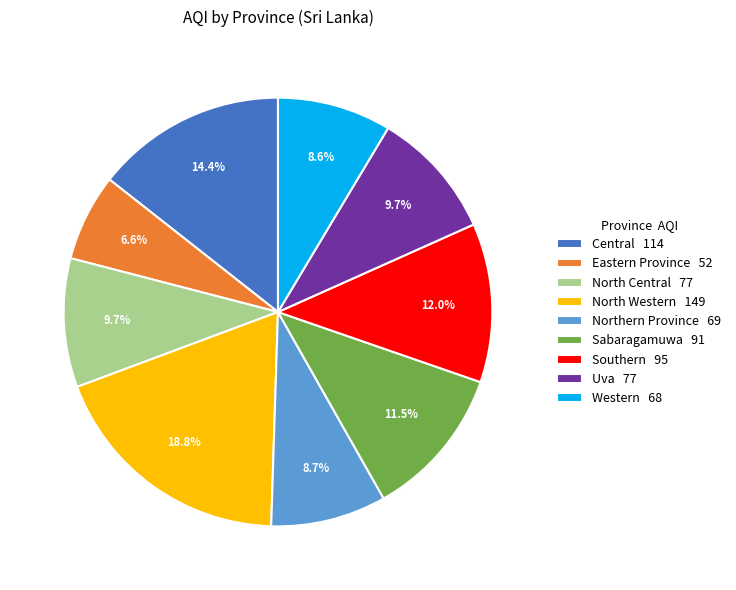

Is it true that Eastern Province is 1% of the pie?

False